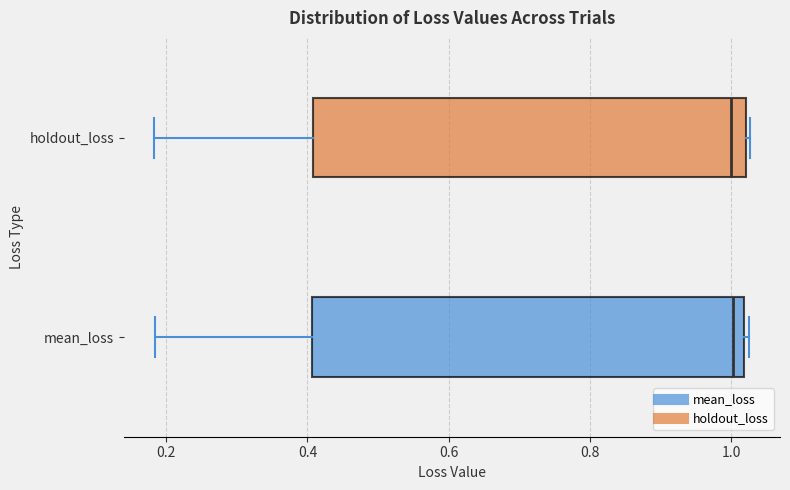

Where does the left whisker of the box for mean_loss end on the x-axis? The values are not printed on the chart, so give them approximately, as read against the axis.

0.18